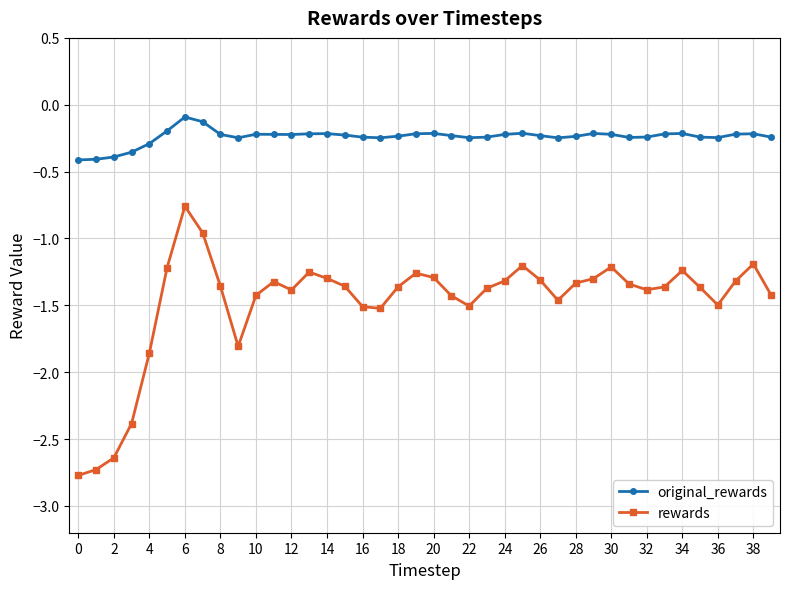

True or false: original_rewards has more than 2 interior local peaks.

True